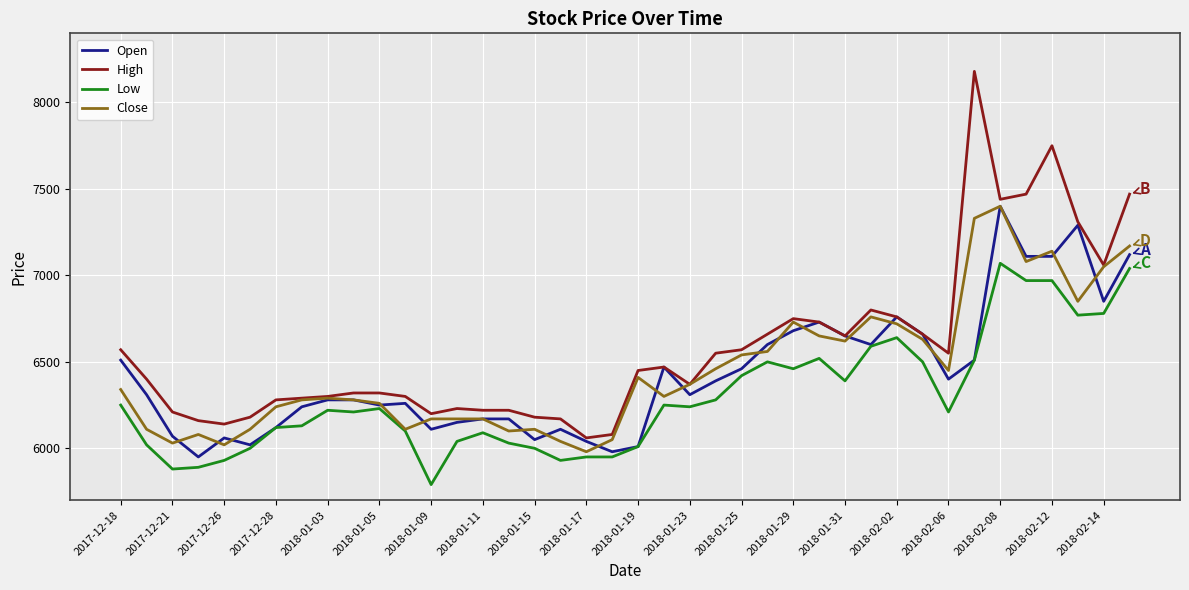

What are all the series names shown in the legend?

Open, High, Low, Close